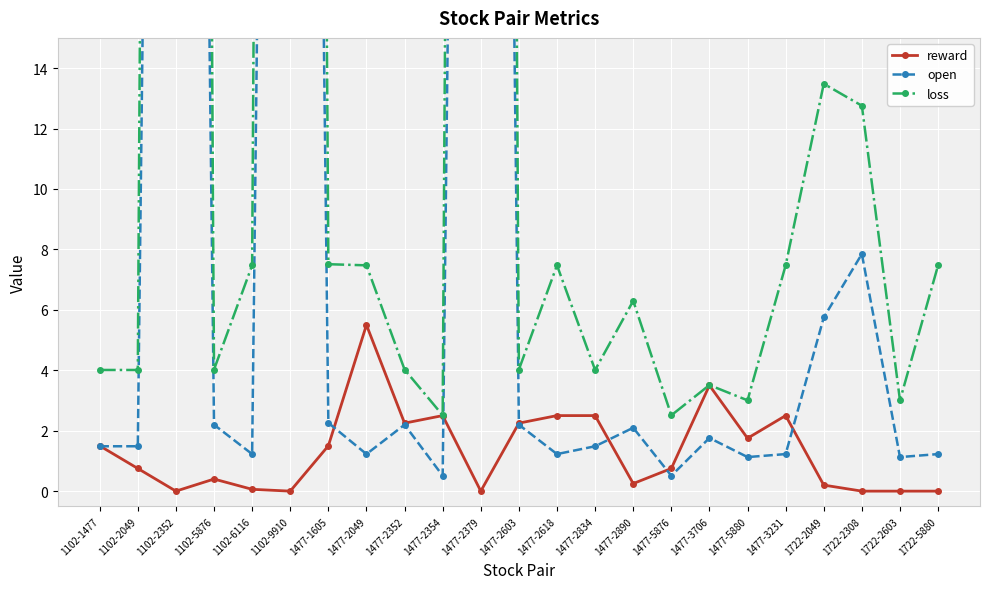

True or false: reward has more than 2 points higher than both neighbors.

True